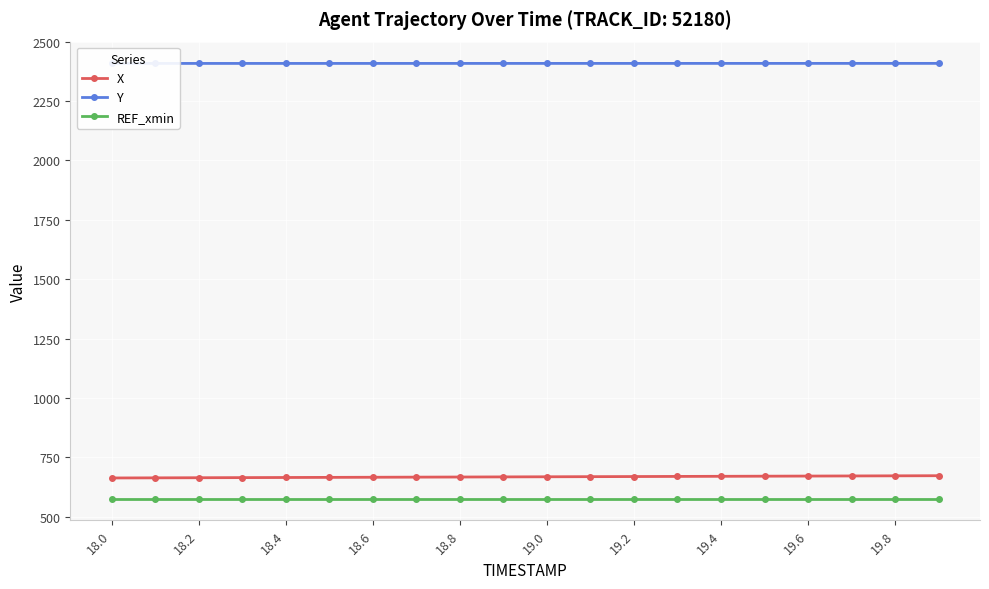

What is the minimum value for REF_xmin?

576.2